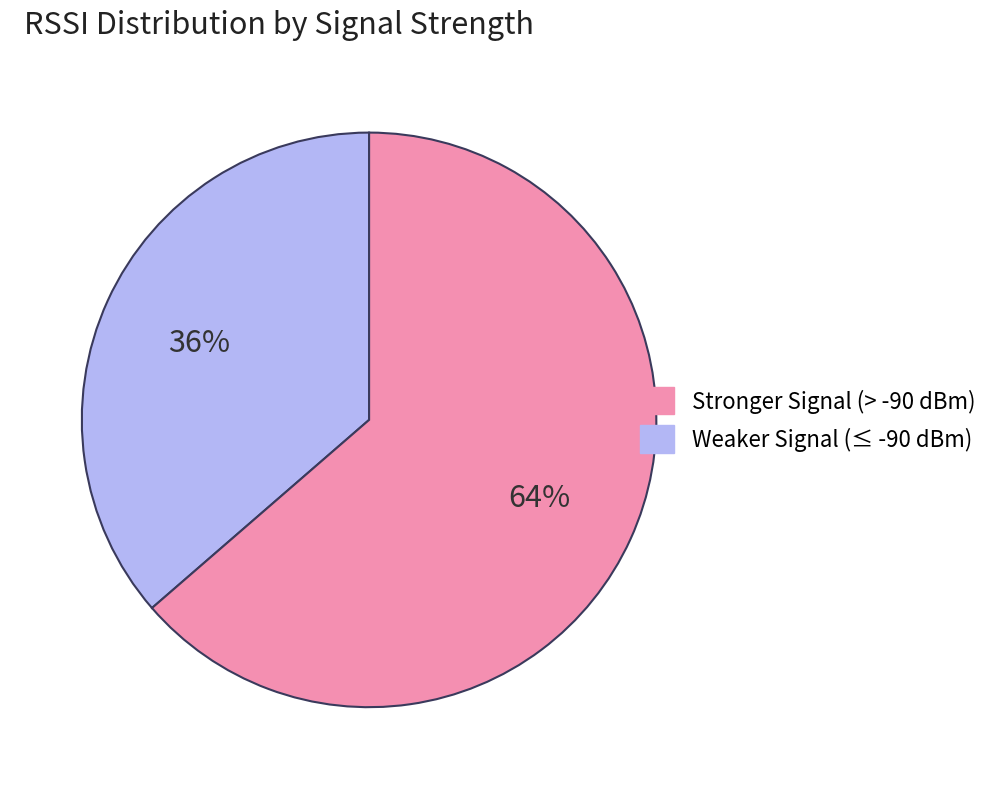

To the nearest percent, what is the average slice percentage?

50%